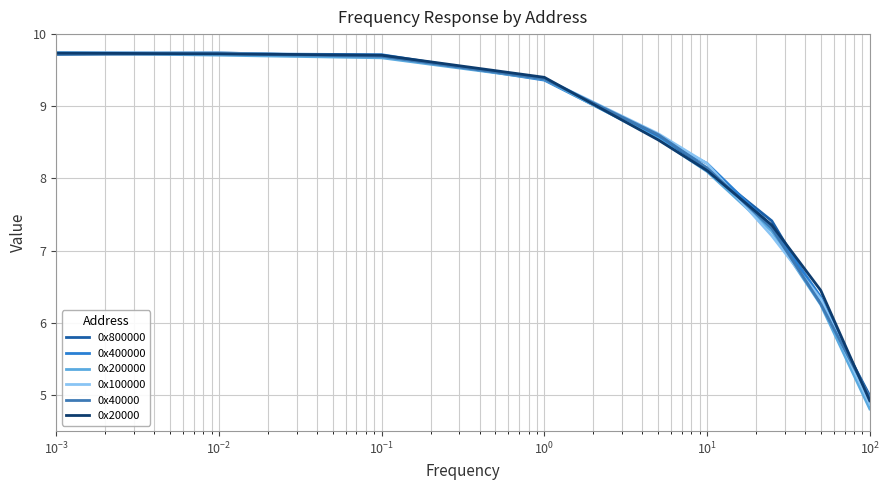

True or false: 0x100000 and 0x200000 cross at least once.

True